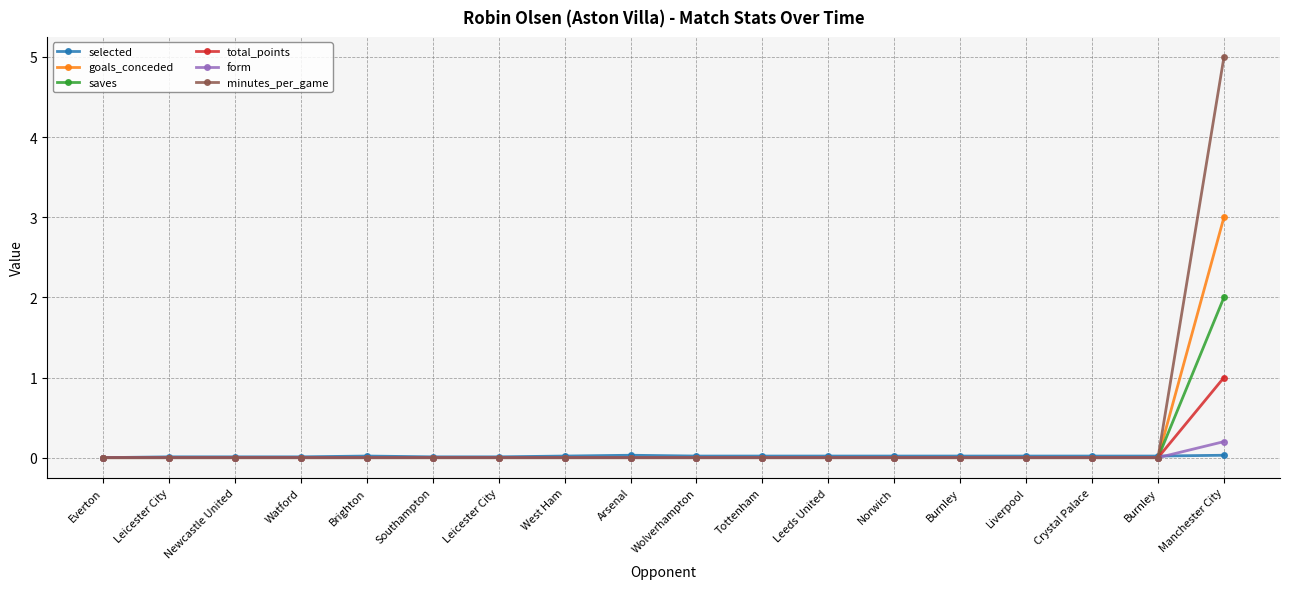

Count the number of data series in this chart.

6